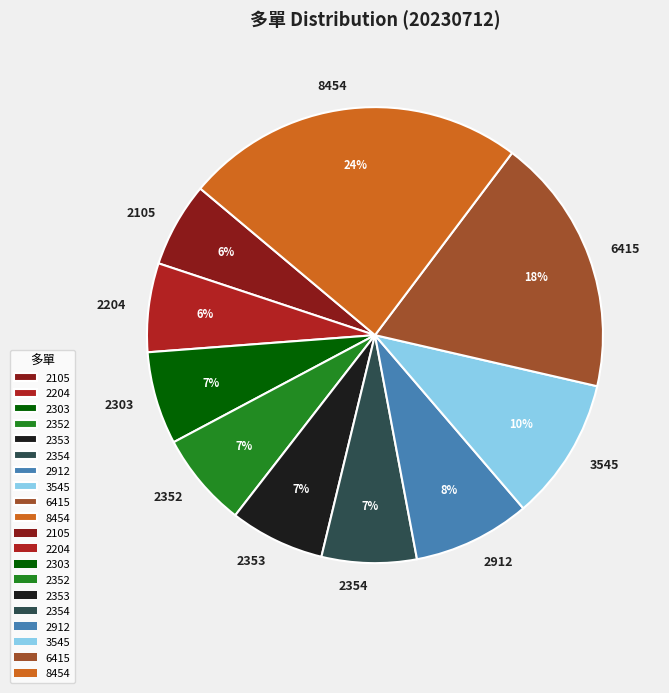

The 2352 slice represents 7% of the pie. True or false?

True